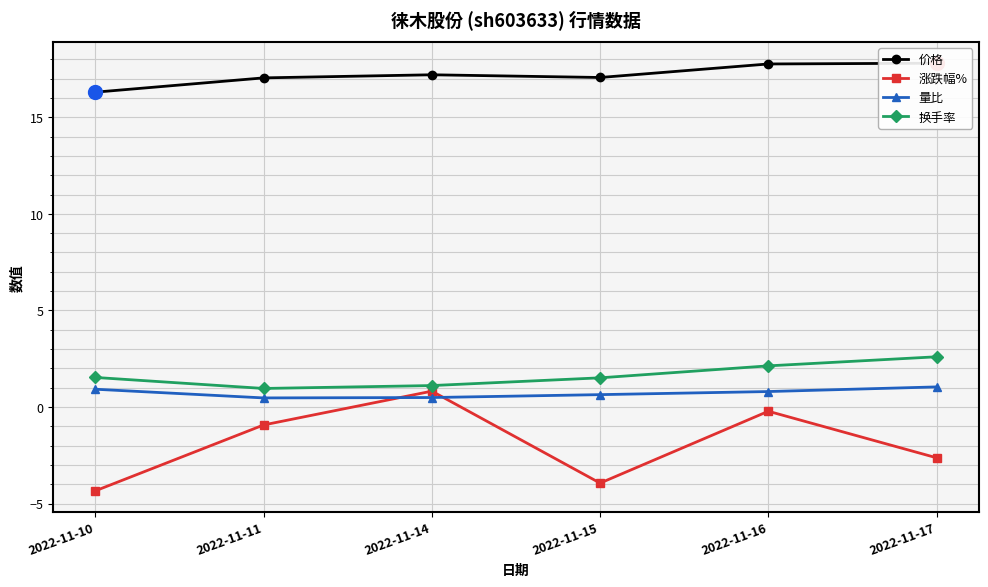

What is the average value of the 价格 series?

17.2